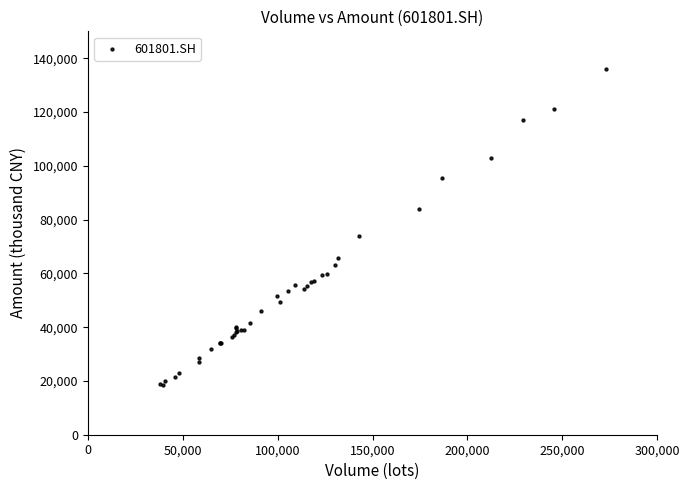

What Y value in the scatter plot is closest to 77250?

74015.9